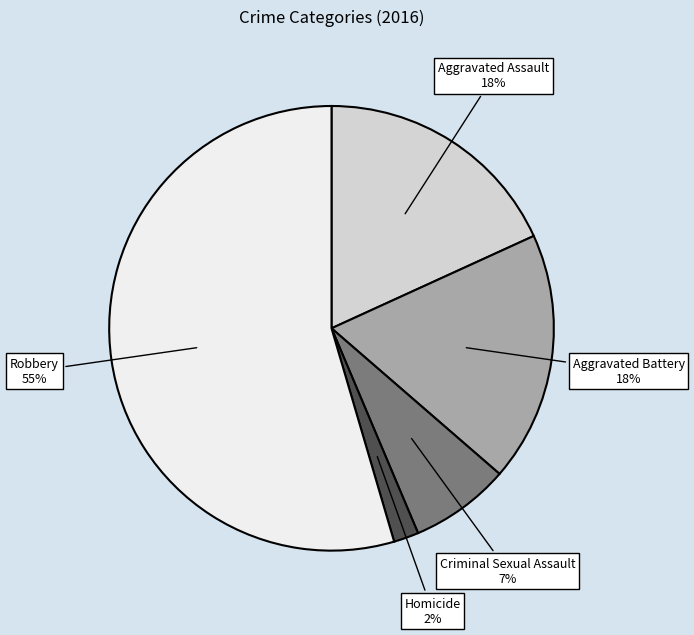

Is Homicide the majority of the pie?

No